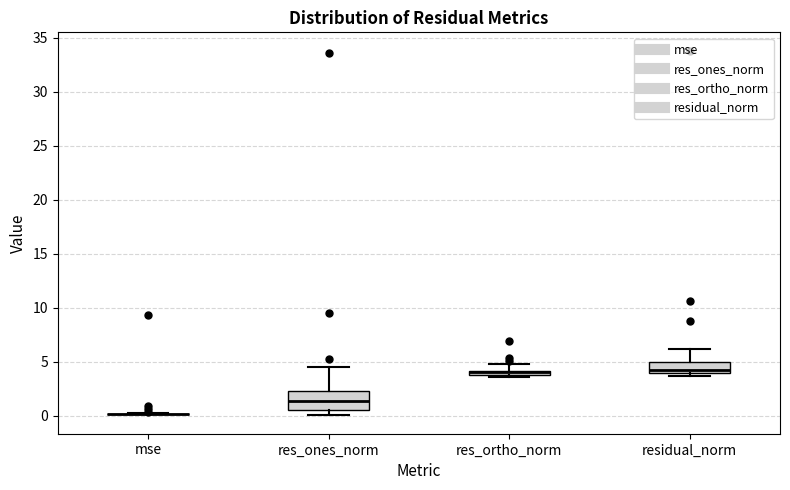

Comparing the boxes themselves (not the whiskers), which one is the tallest?

res_ones_norm